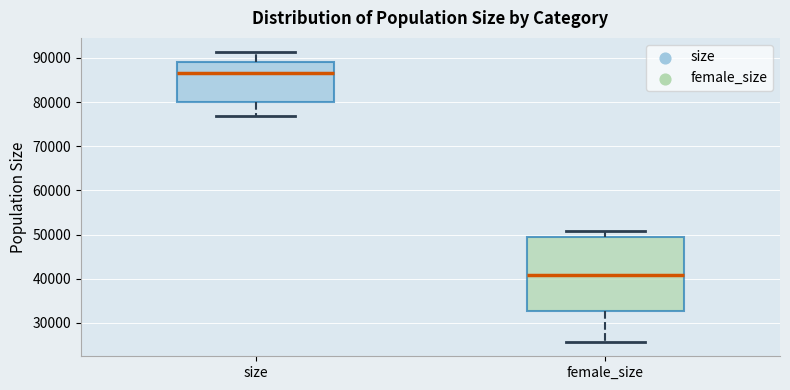

Which box's median line is the lowest?

female_size